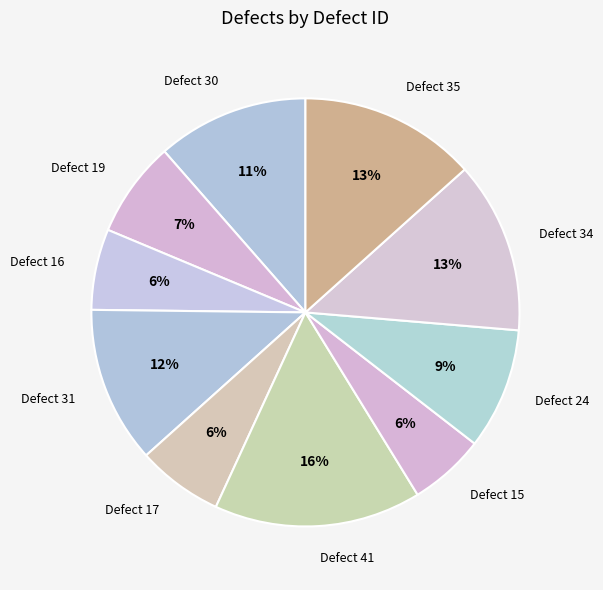

To the nearest percent, what is the combined percentage of Defect 34 and Defect 16?

19%